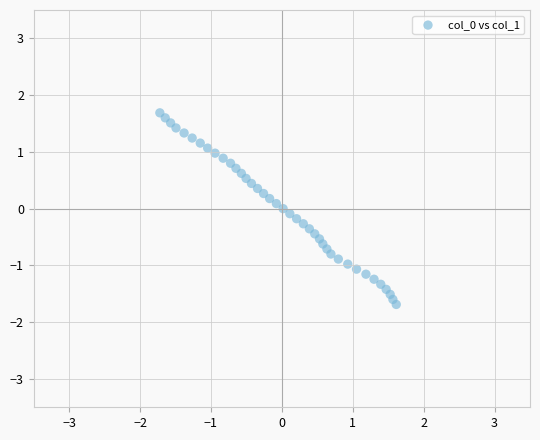

What is the range of Y values (max minus min)?

3.4